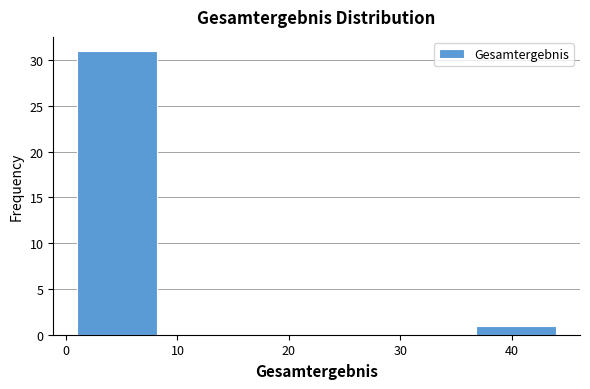

Reading left to right, list every bar in this chart as the range it spans on the x-axis followed by its height. Neither the bar edges nor the heights are printed on the chart, so give them approximately, as read against the axes.

1 to 8: 31
8 to 15: 0
15 to 23: 0
23 to 30: 0
30 to 37: 0
37 to 44: 1